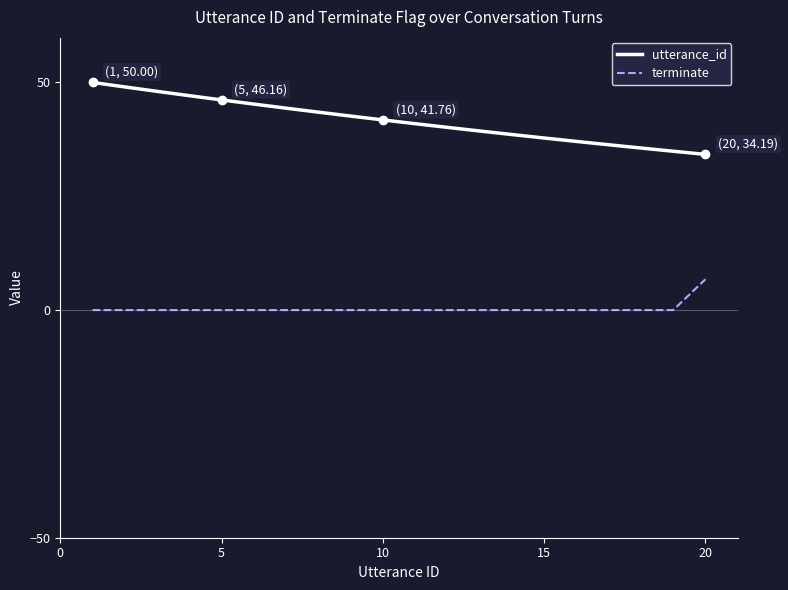

True or false: utterance_id and terminate cross at least once.

False